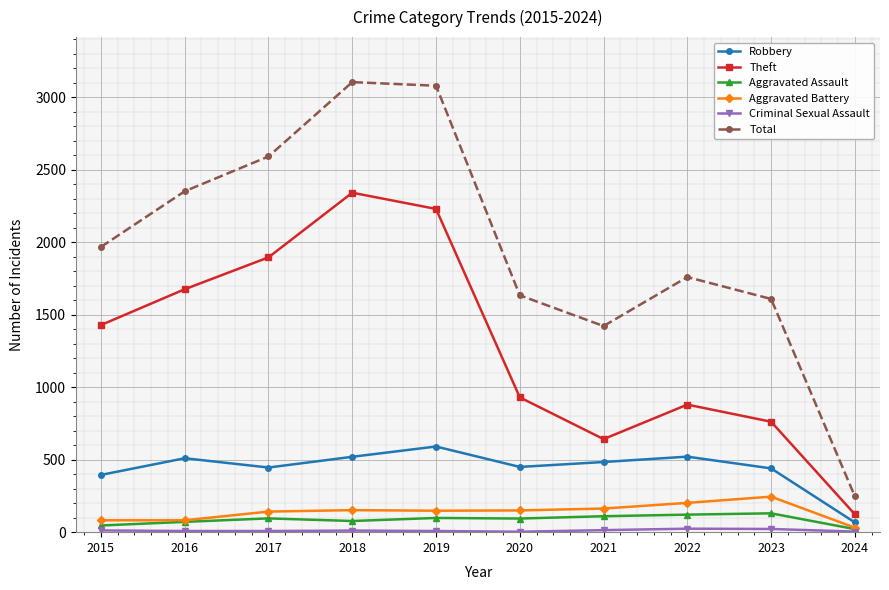

Which series has the widest spread of values?

Total